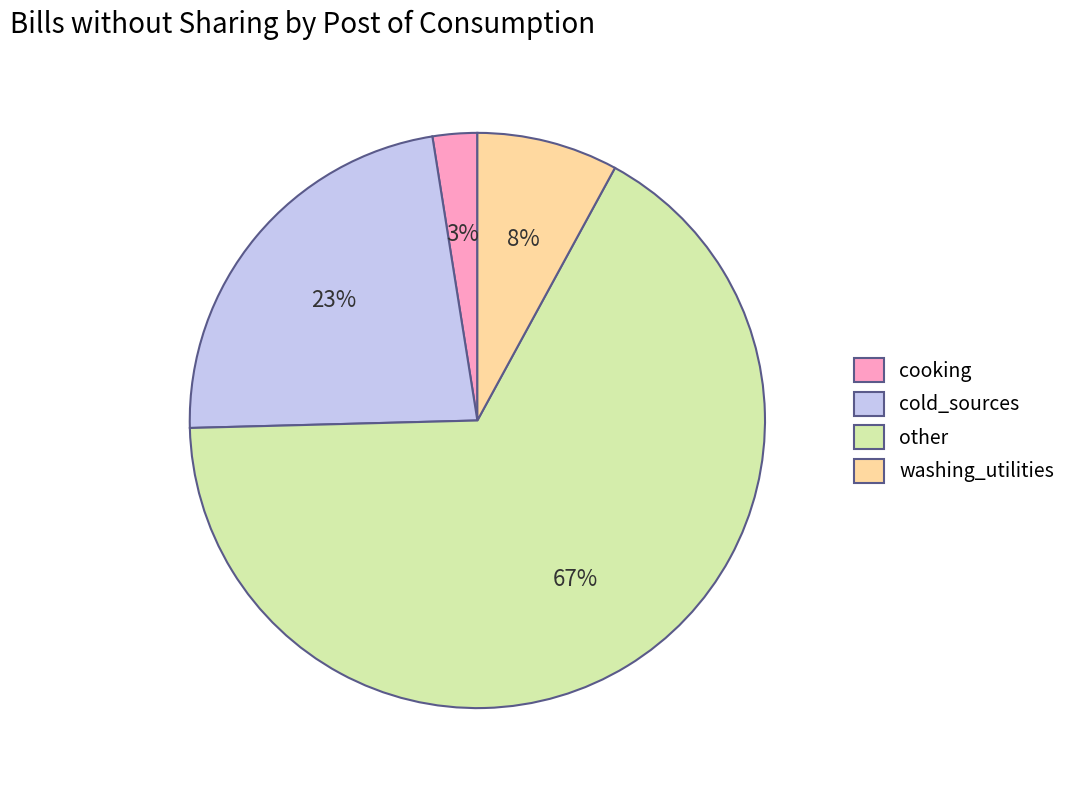

Is it true that other is 75% of the pie?

False